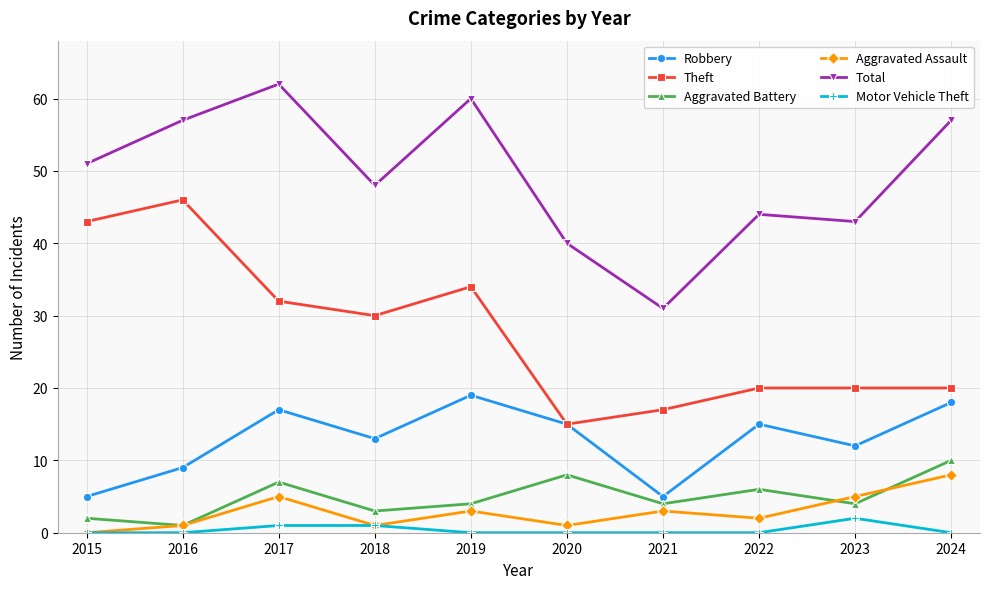

What is the difference between the highest and lowest values at 2016?

57